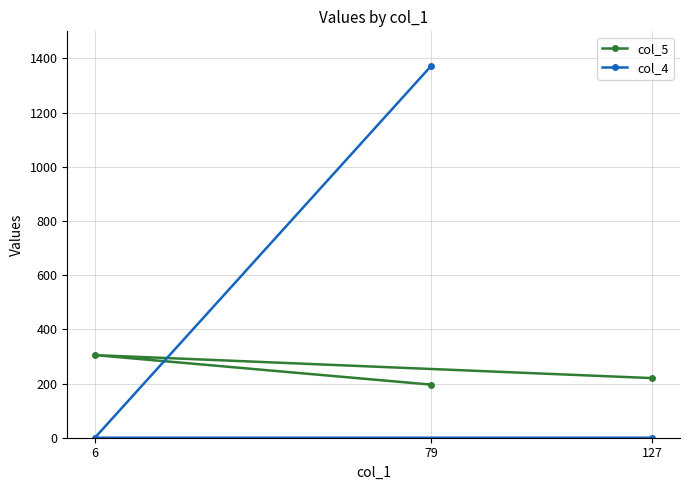

How many positive values does the col_4 series have?

1